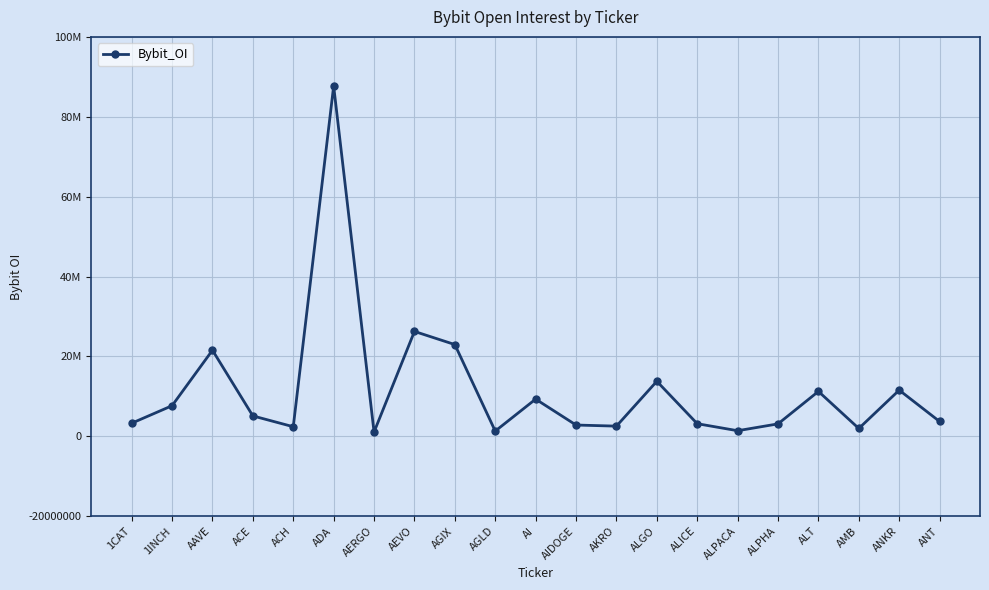

List the labels in order of value, smallest first.

AERGO, AGLD, ALPACA, AMB, ACH, AKRO, AIDOGE, ALPHA, ALICE, 1CAT, ANT, ACE, 1INCH, AI, ALT, ANKR, ALGO, AAVE, AGIX, AEVO, ADA